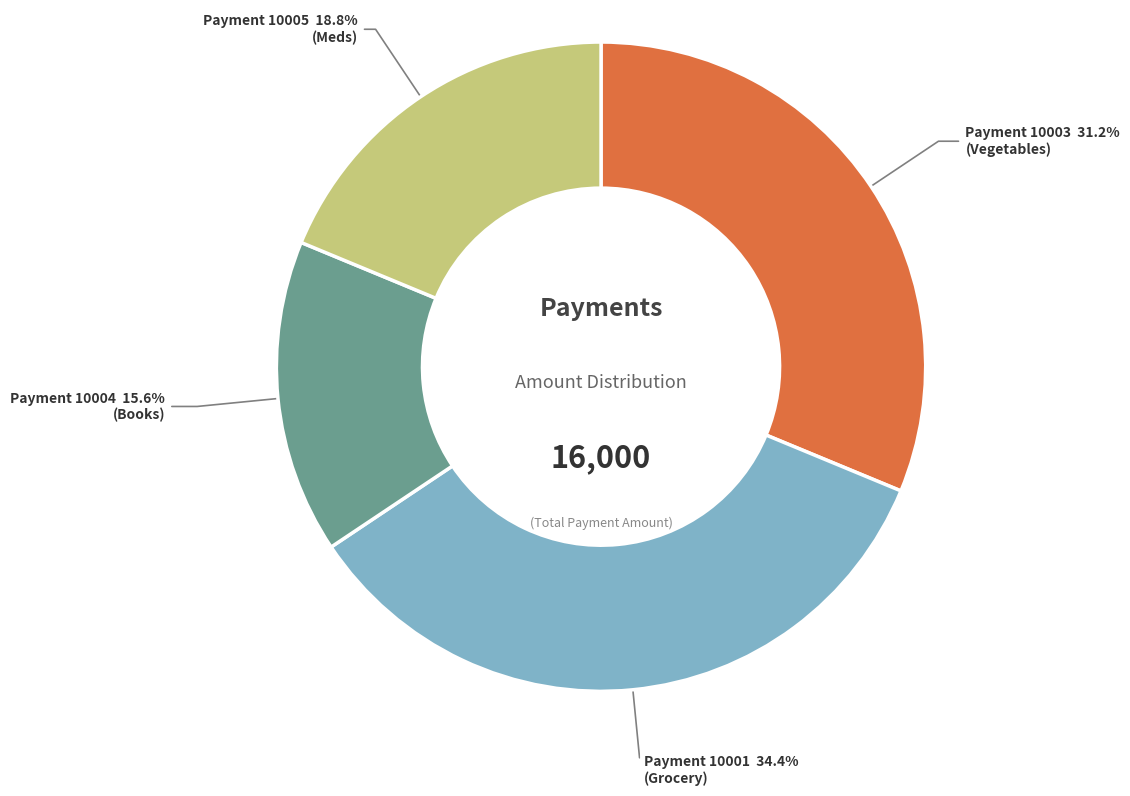

Rank the categories by value from highest to lowest.

Payment 10001, Payment 10003, Payment 10005, Payment 10004